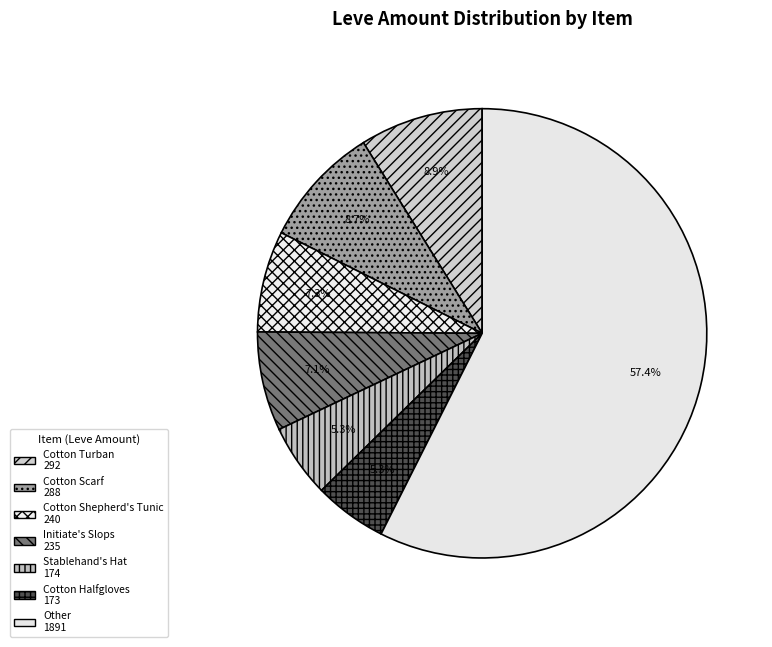

Count the number of slices in the pie.

7